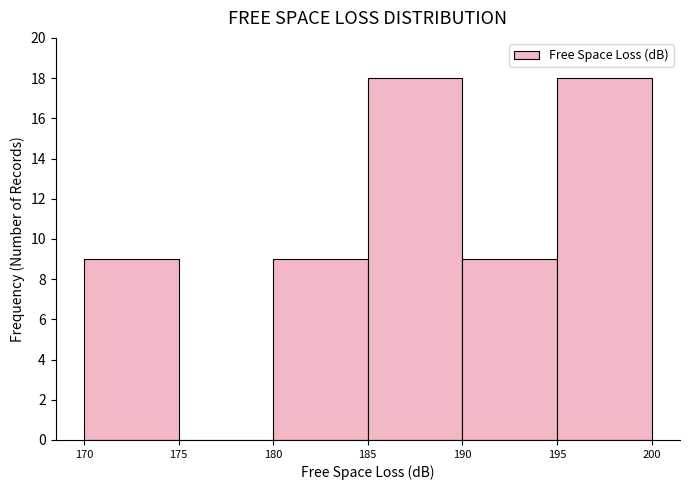

Reading left to right, list every bar in this chart as the range it spans on the x-axis followed by its height. The values are not printed on the chart, so give them approximately, as read against the axis.

170 to 175: 9
175 to 180: 0
180 to 185: 9
185 to 190: 18
190 to 195: 9
195 to 200: 18